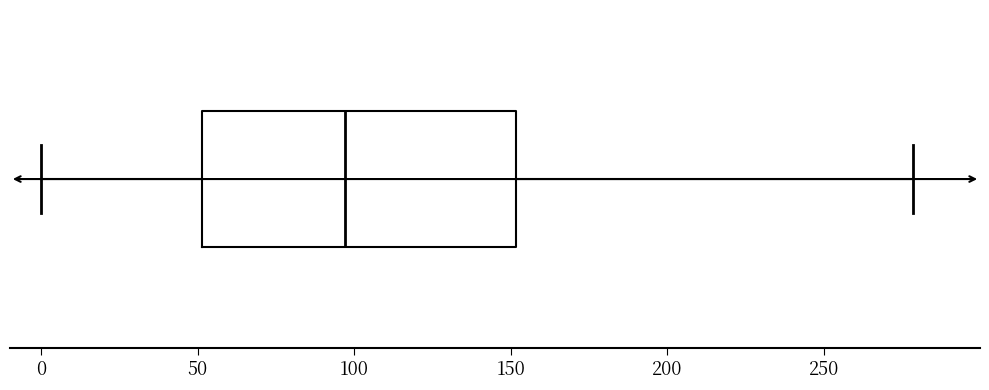

Transcribe this box plot: give where the median line is, the range the box spans, and where the two whiskers end, as read against the x-axis. The values are not printed on the chart, so give them approximately, as read against the axis.

median 95, box 50 to 150, whiskers 0 to 280